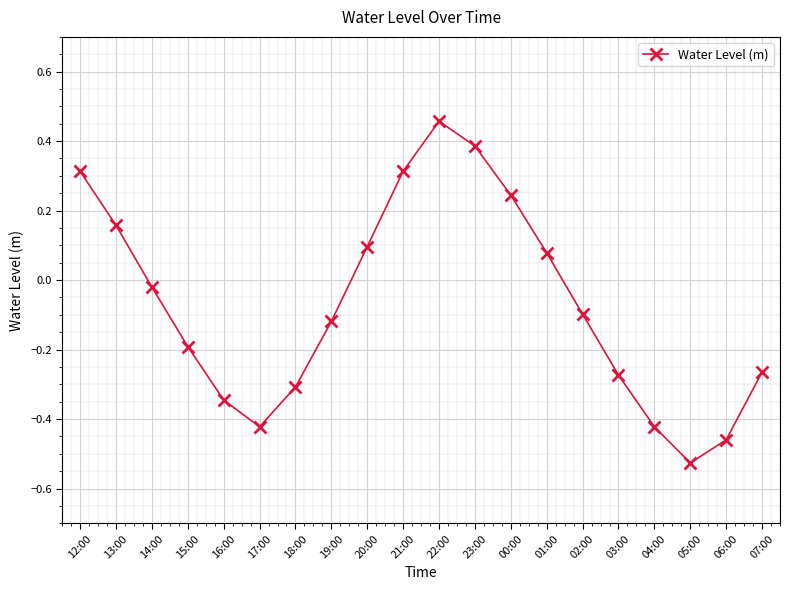

Which has a higher value, 22:00 or 16:00?

22:00